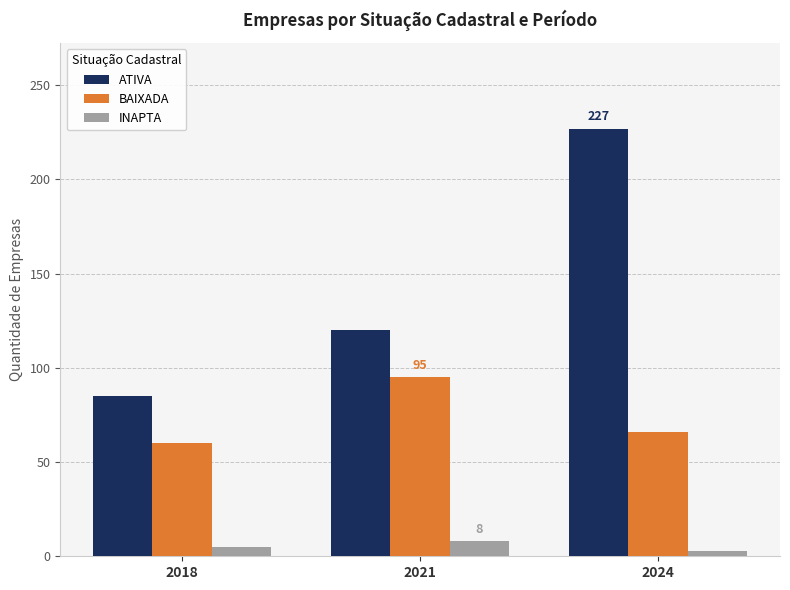

How many series are shown in this chart?

3